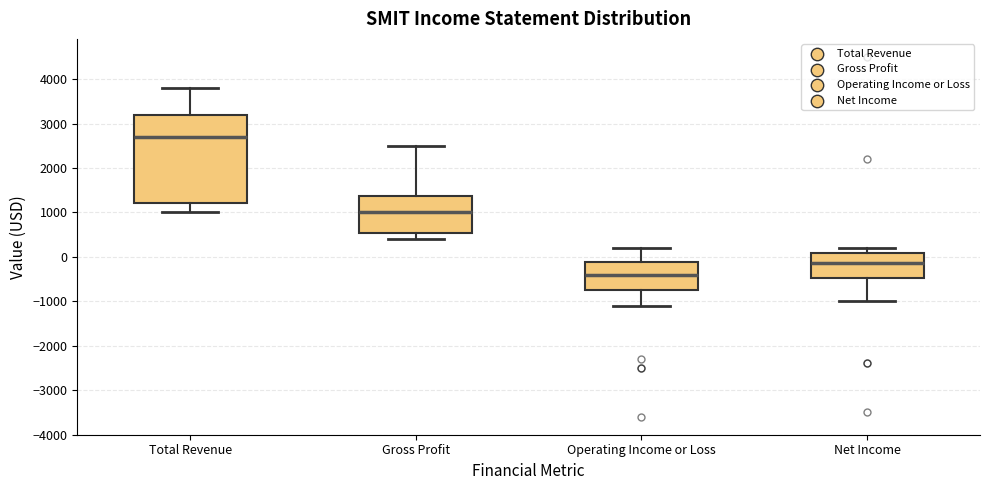

Which box is the tallest, from its lower edge to its upper edge?

Total Revenue